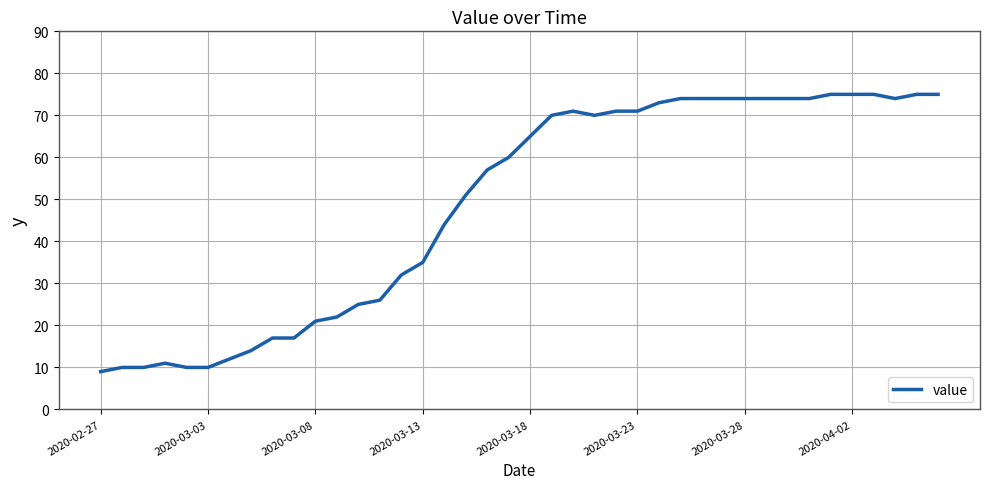

Reading left to right, list all the values displayed in this chart.

9	10	10	11	10	10	12	14	17	17	21	22	25	26	32	35	44	51	57	60	65	70	71	70	71	71	73	74	74	74	74	74	74	74	75	75	75	74	75	75